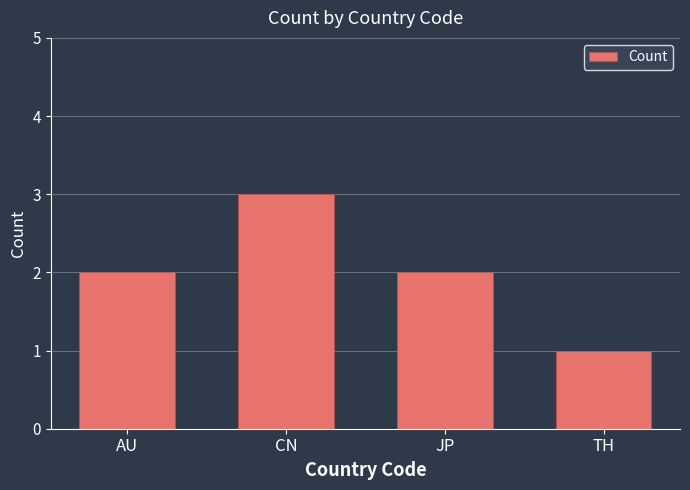

The chart shows a value of 2 at AU. True or false?

True